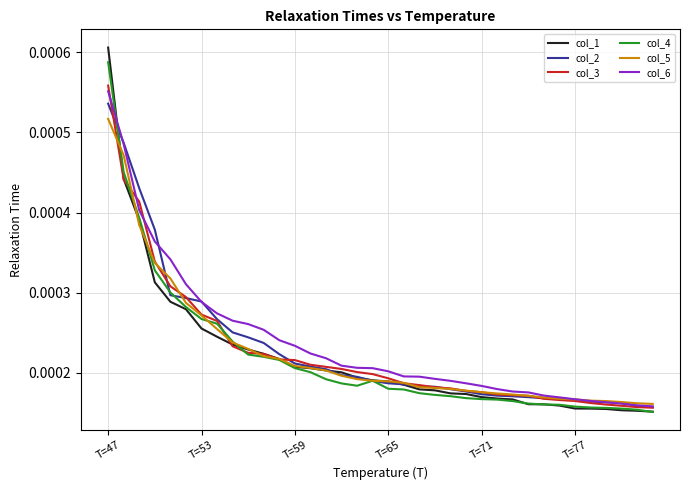

Which series has the widest spread of values?

col_1